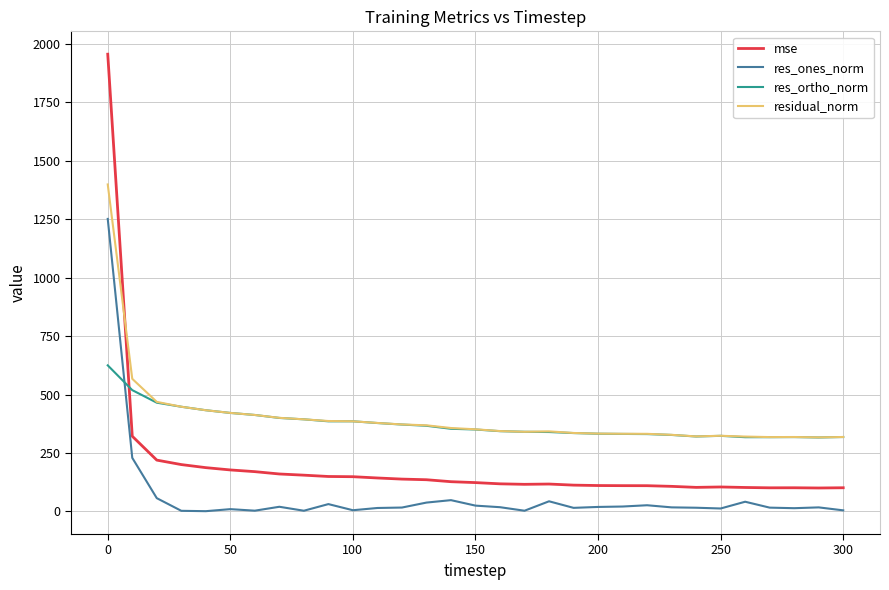

What is the highest value of the residual_norm series?

1398.3